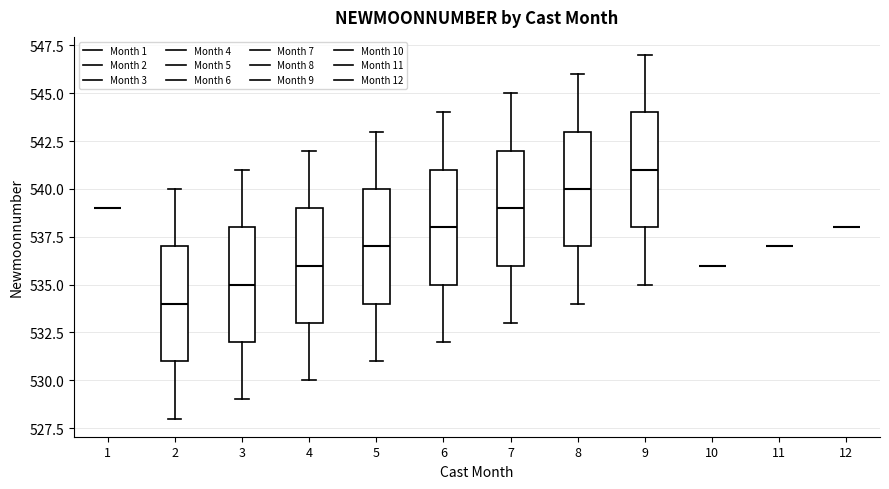

Reading left to right, transcribe this box plot: for each box, give where its median line is, the range the box spans, and where its two whiskers end, as read against the y-axis. The values are not printed on the chart, so give them approximately, as read against the axis.

1: box collapsed to a line at 539, whiskers 539 to 539
2: median 534, box 531 to 537, whiskers 528 to 540
3: median 535, box 532 to 538, whiskers 529 to 541
4: median 536, box 533 to 539, whiskers 530 to 542
5: median 537, box 534 to 540, whiskers 531 to 543
6: median 538, box 535 to 541, whiskers 532 to 544
7: median 539, box 536 to 542, whiskers 533 to 545
8: median 540, box 537 to 543, whiskers 534 to 546
9: median 541, box 538 to 544, whiskers 535 to 547
10: box collapsed to a line at 536, whiskers 536 to 536
11: box collapsed to a line at 537, whiskers 537 to 537
12: box collapsed to a line at 538, whiskers 538 to 538